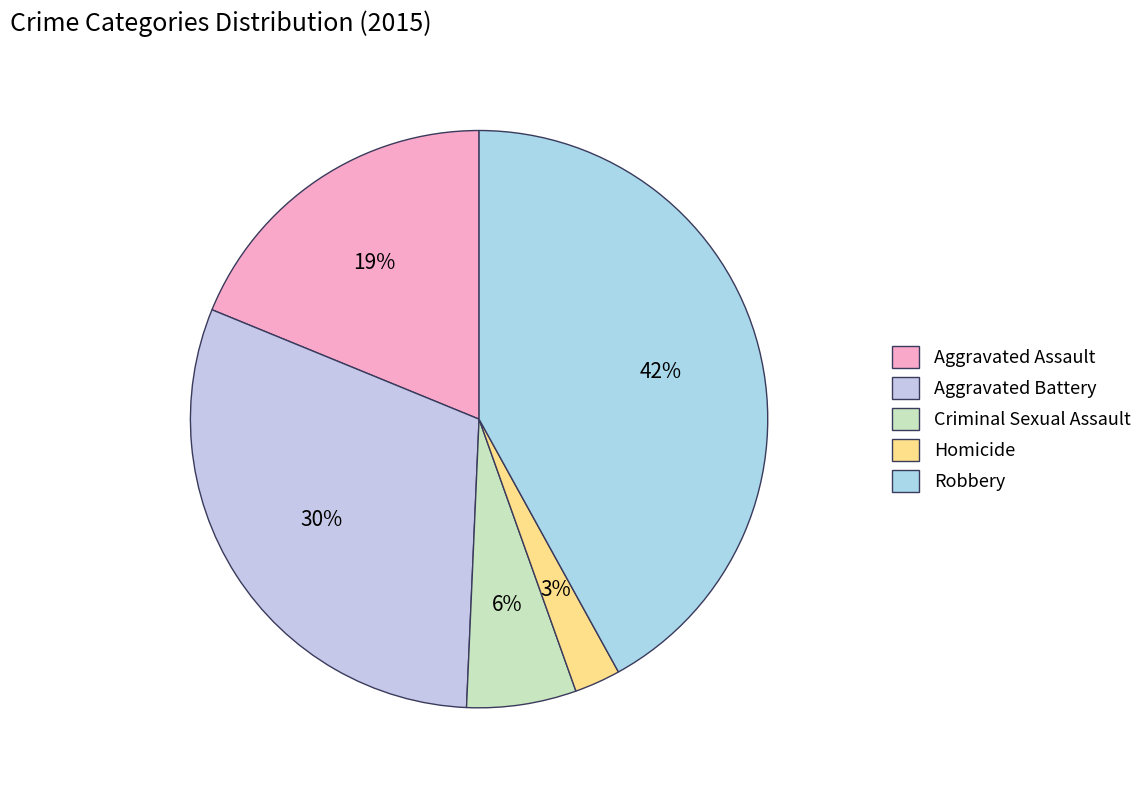

The Robbery slice represents 42% of the pie. True or false?

True